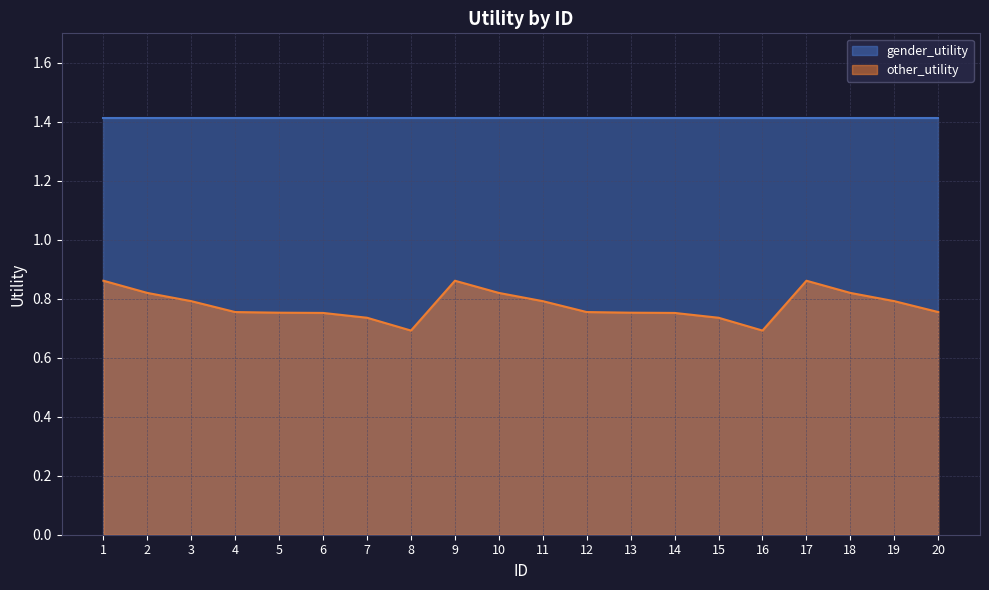

What is the minimum value shown in the chart?

0.7